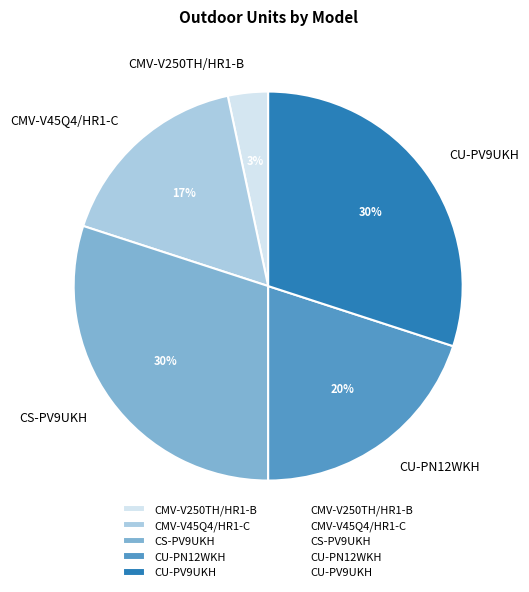

To the nearest percent, what portion does CMV-V45Q4/HR1-C represent?

17%